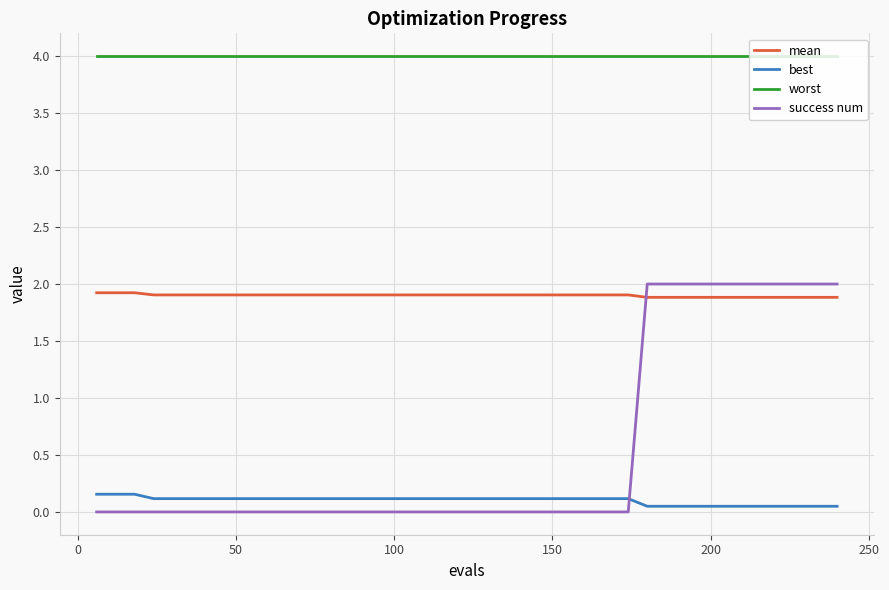

How many distinct data groups are displayed?

4